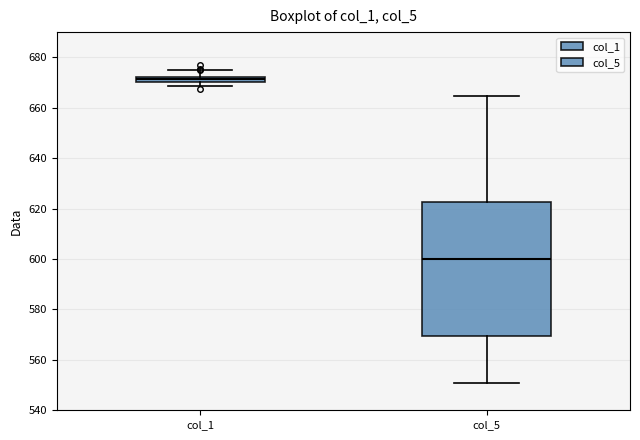

Comparing the boxes themselves (not the whiskers), which one is the tallest?

col_5